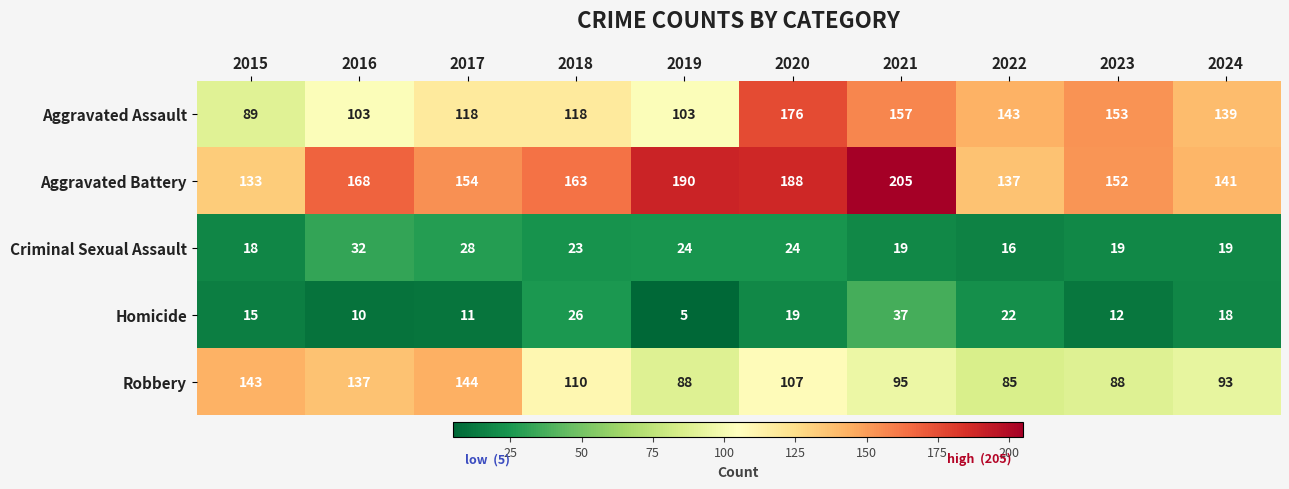

Which category has the highest value in the Aggravated Battery series?

2021